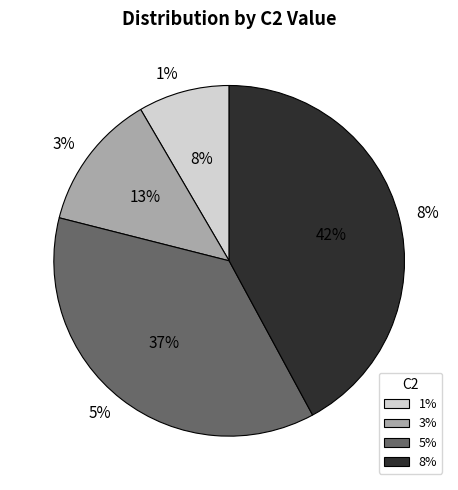

Which category has the biggest portion of the pie?

8